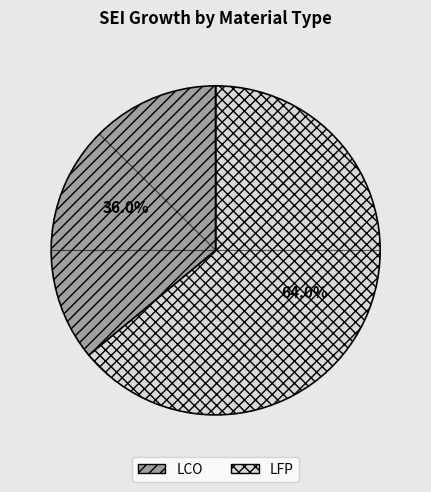

Approximately how many times larger is the value at LCO compared to LFP?

0.6